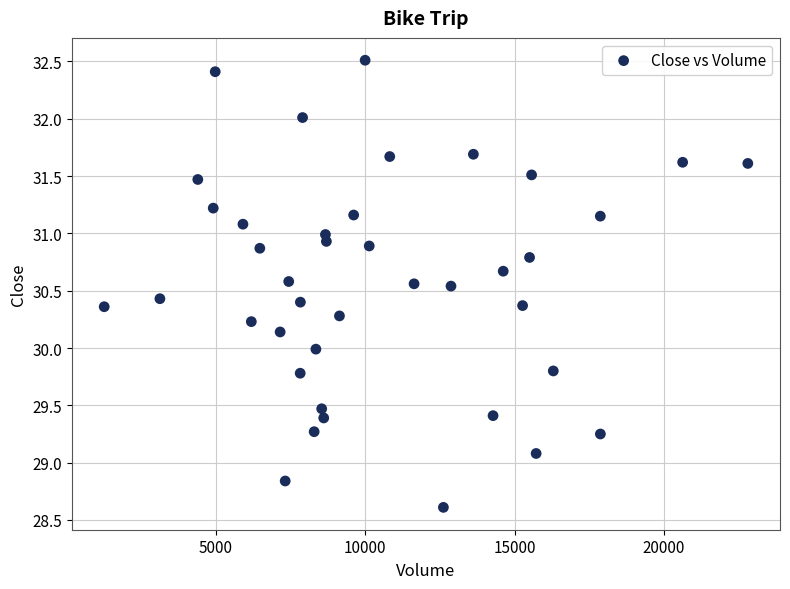

What is the range of X values (max minus min)?

21529.0